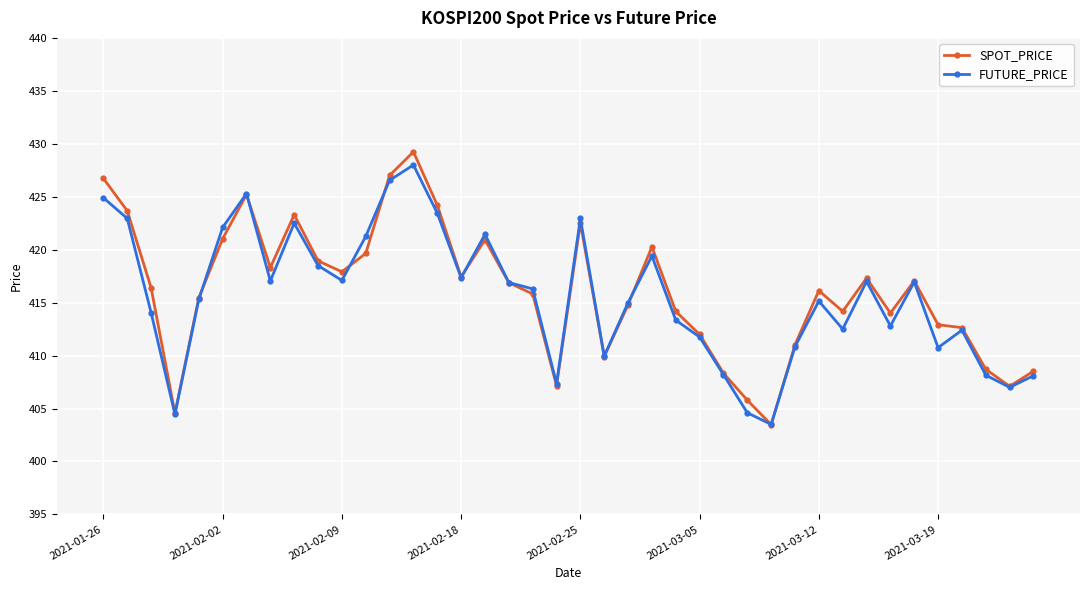

Which series has the largest range (max minus min)?

SPOT_PRICE